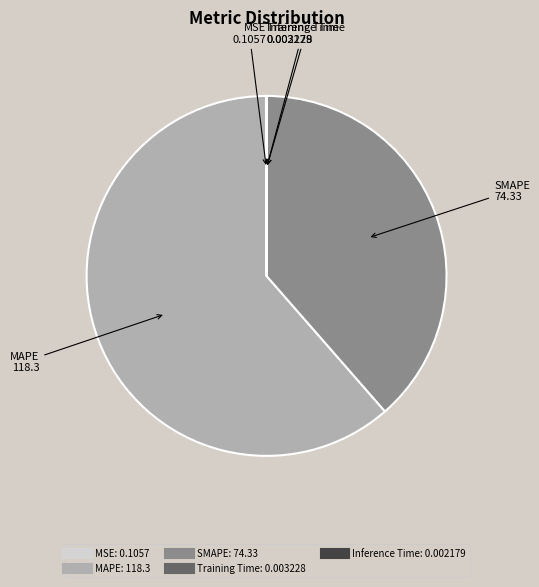

Is MAPE the majority of the pie?

Yes